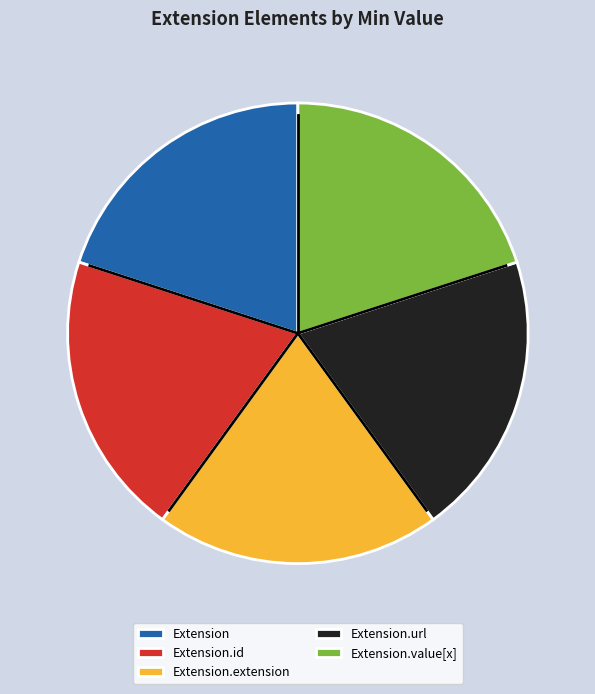

How many slices are in this pie chart?

5